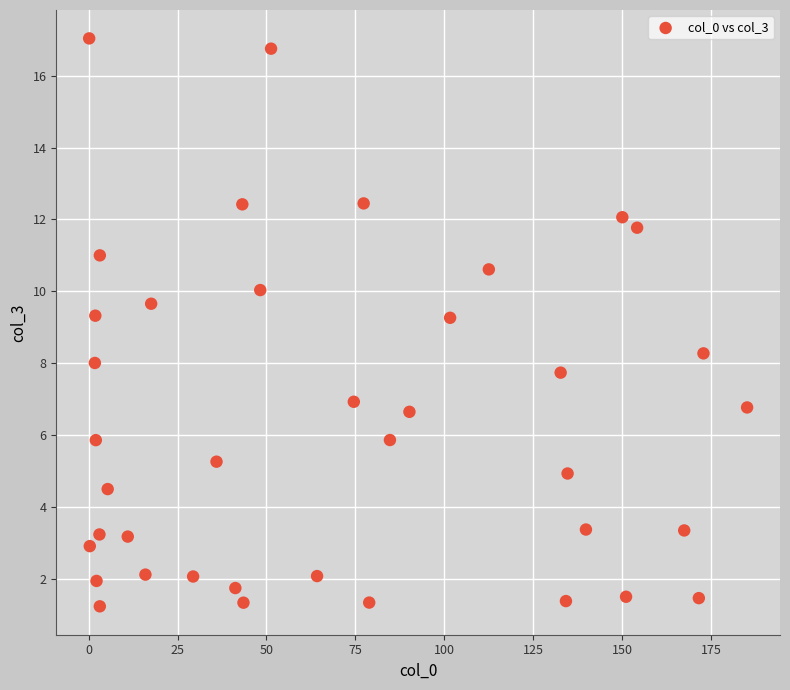

What is the range of Y values (max minus min)?

15.8